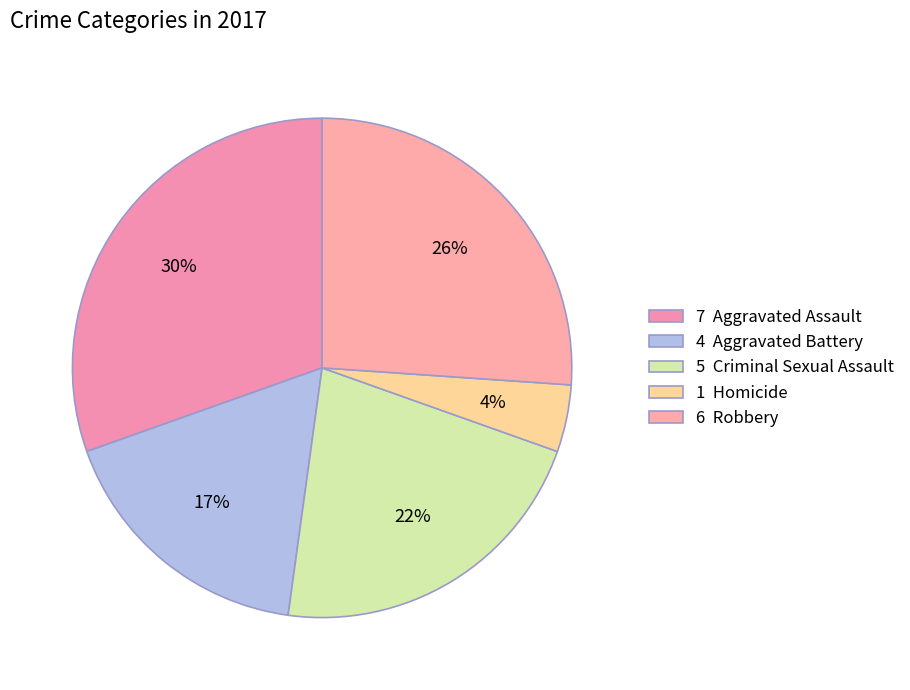

How many slices are in this pie chart?

5